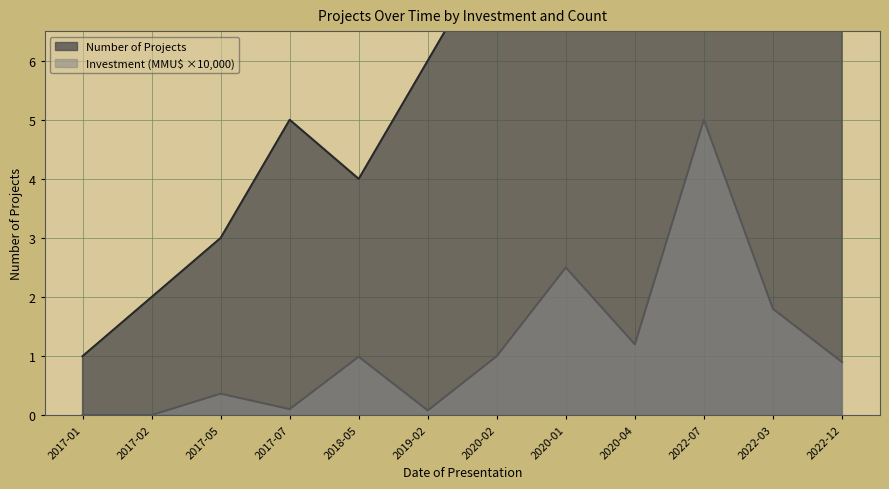

At which category does Number of Projects reach its first local valley?

2018-05